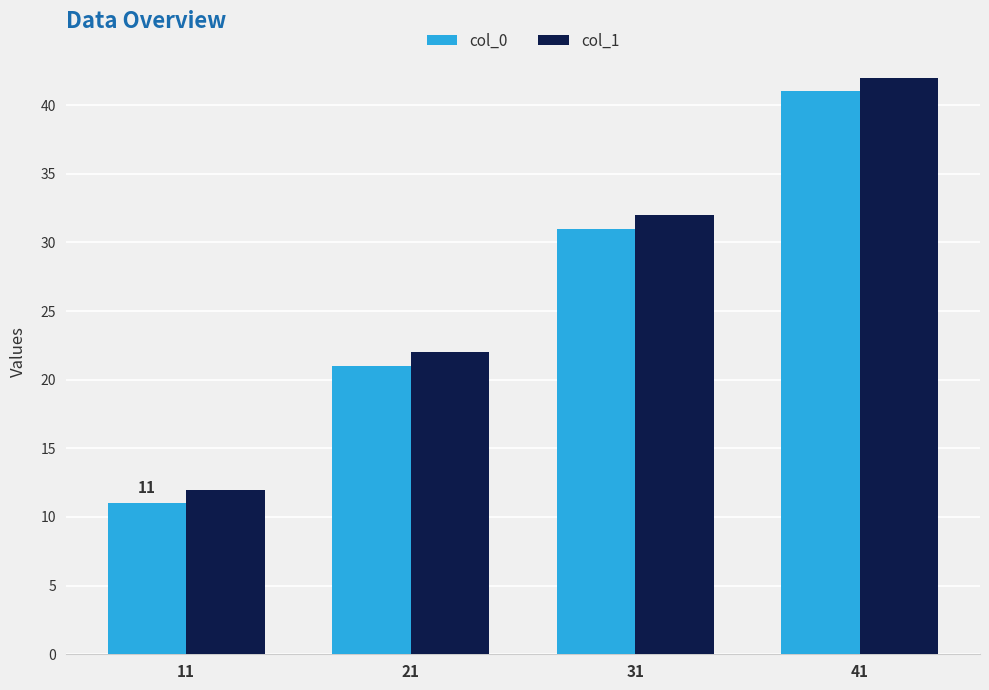

How many bars are there in total?

8